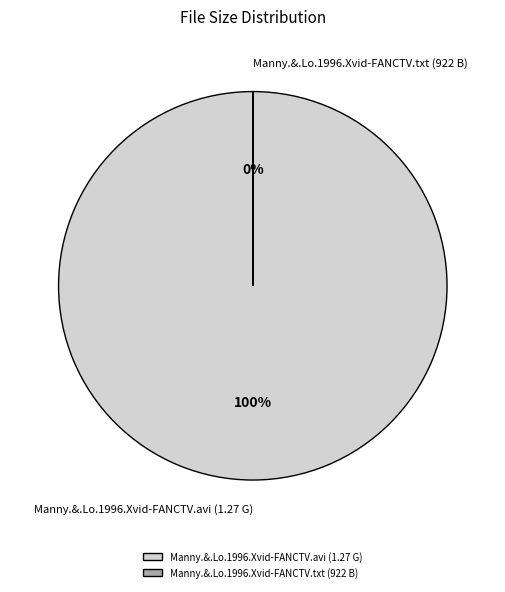

True or false: Manny.&.Lo.1996.Xvid-FANCTV.txt (922 B) accounts for 90% of the total.

False